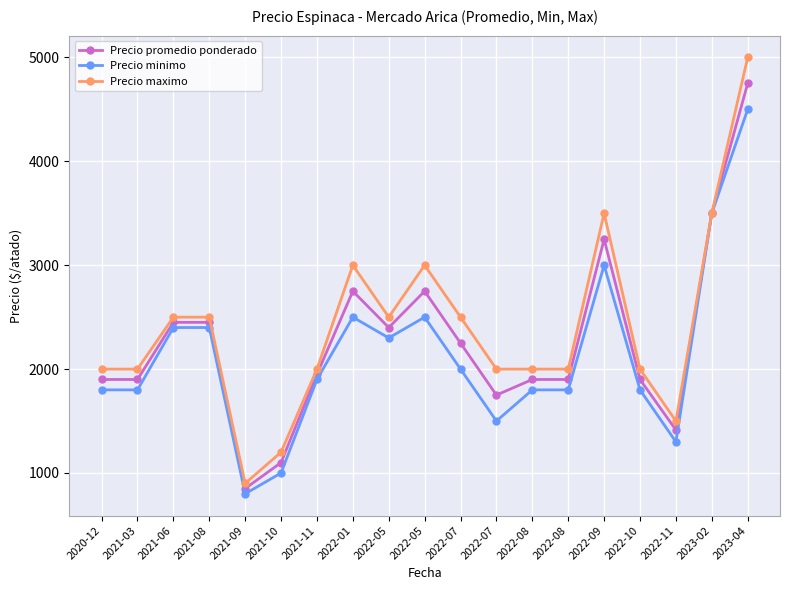

Is this an area chart (filled region under the line)?

No